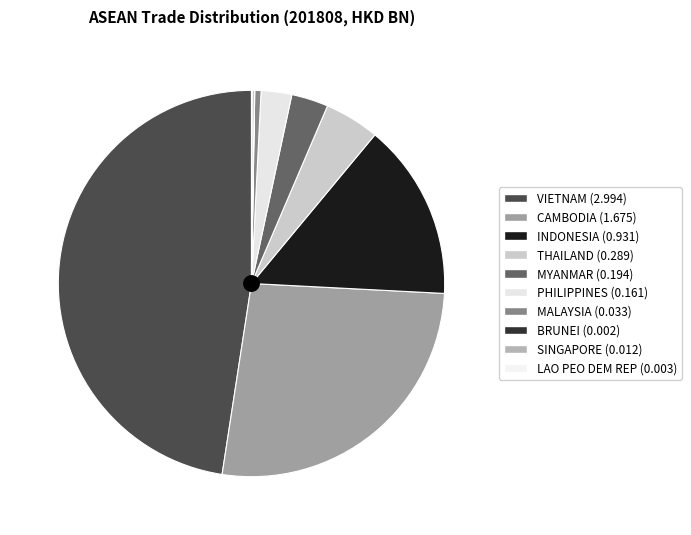

How many segments does this pie chart have?

10